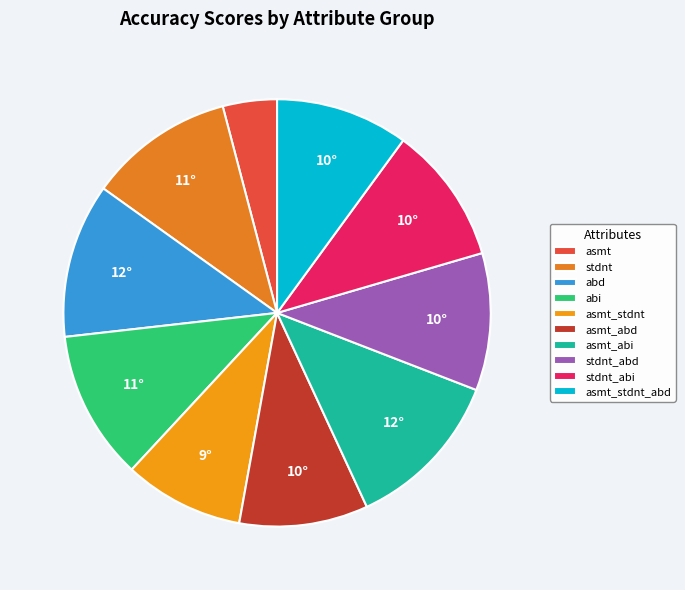

To the nearest percent, what is the combined percentage of asmt_abi and stdnt?

23%